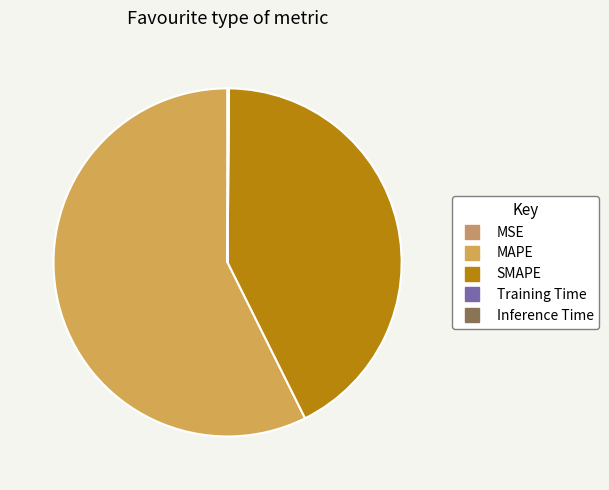

To the nearest percent, what is the difference between the largest and smallest slice percentages?

57%